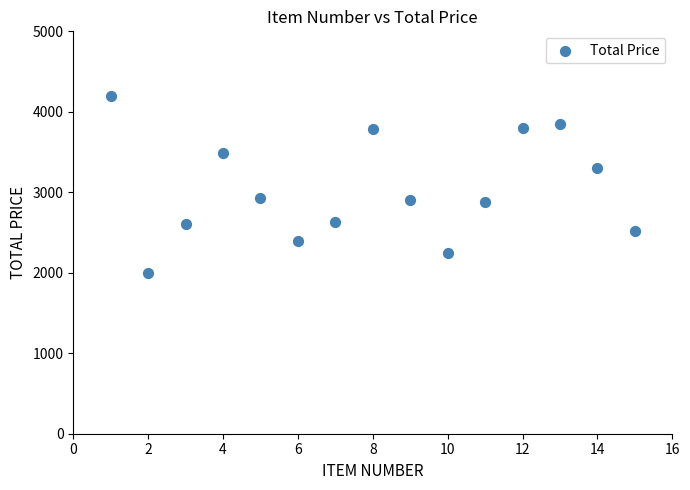

What is the range of Y values (max minus min)?

2200.0